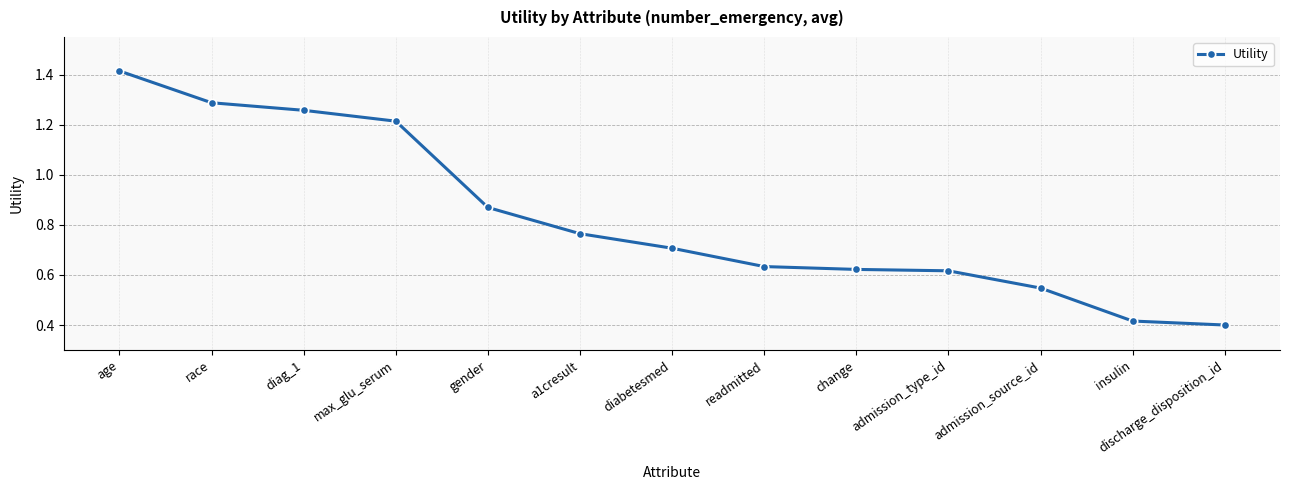

Between gender and max_glu_serum, which is larger?

max_glu_serum